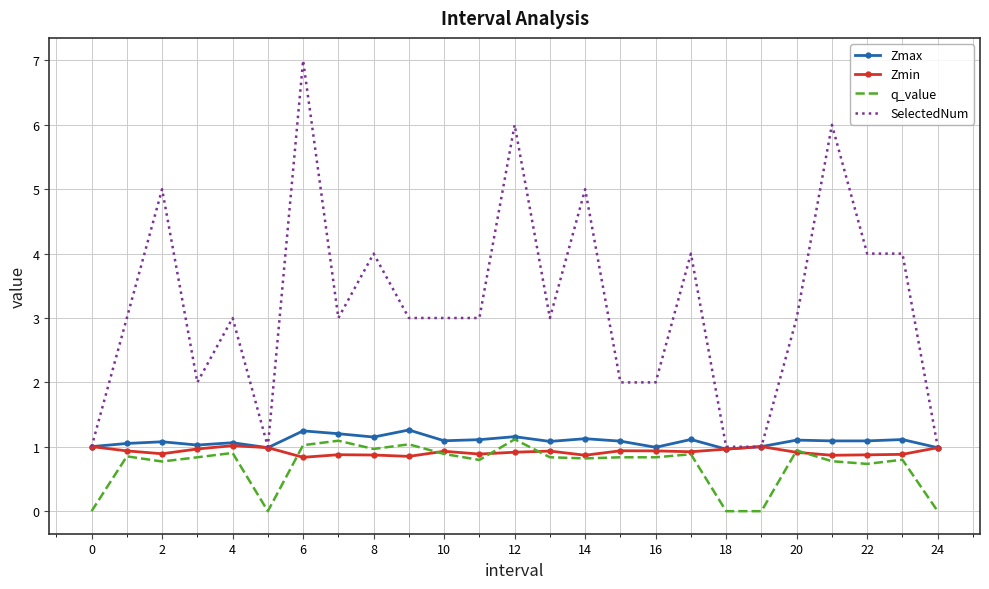

True or false: q_value and SelectedNum intersect in this chart.

False